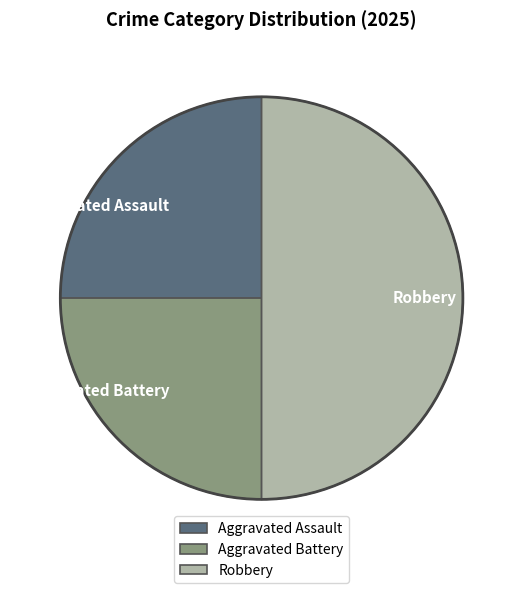

Which slice is the largest?

Robbery